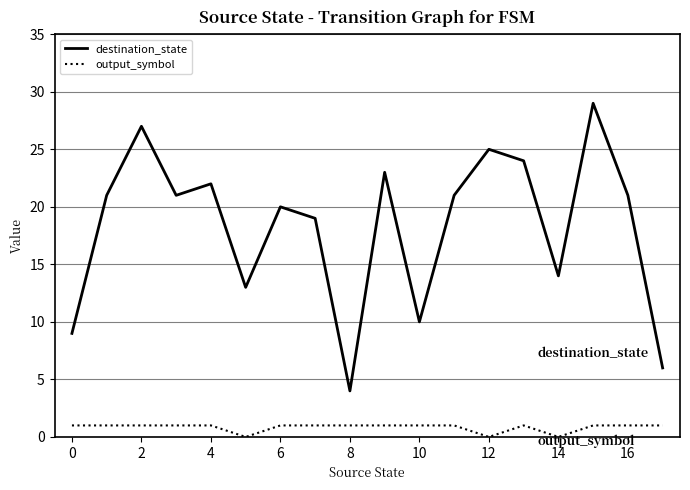

What are all the series names shown in the legend?

destination_state, output_symbol